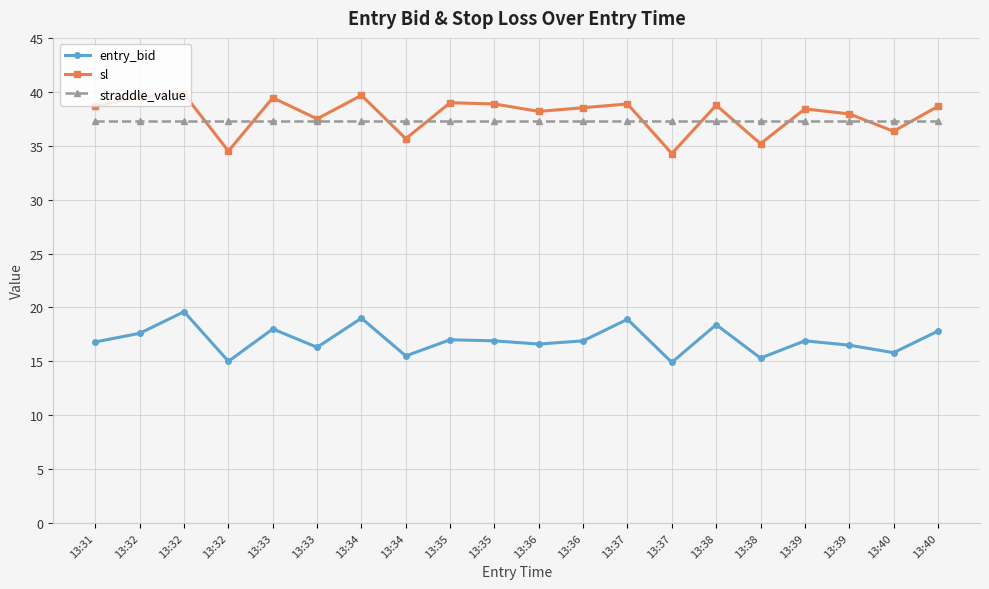

How many distinct data groups are displayed?

3